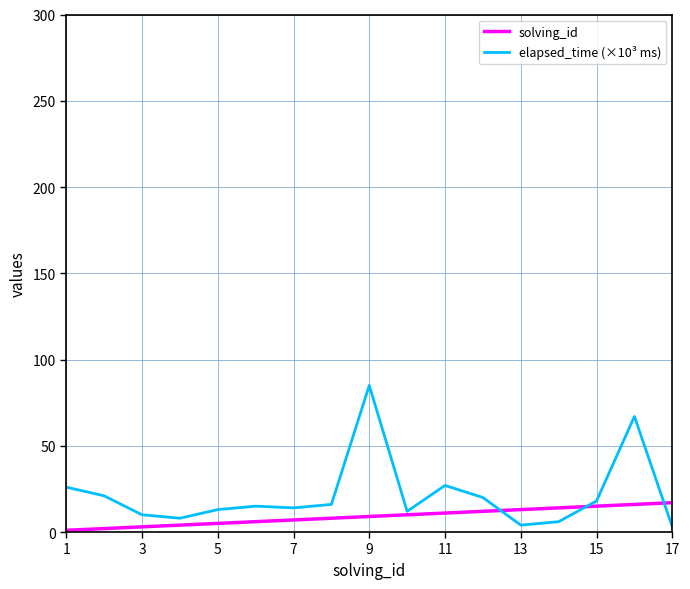

What is the difference between the second highest and minimum values in the solving_id series?

15